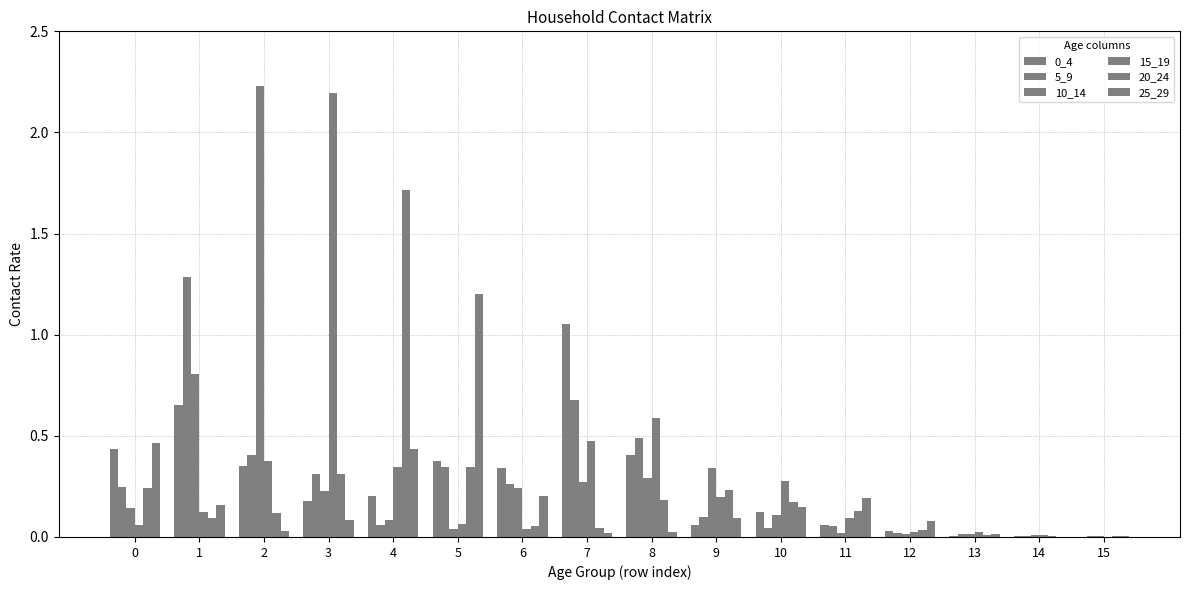

Reading right to left, extract all data points from this chart.

0_4: 0.0	0.0	0.0	0.0	0.1	0.1	0.1	0.4	1.1	0.3	0.4	0.2	0.2	0.4	0.7	0.4
5_9: 0.0	0.0	0.0	0.0	0.1	0.0	0.1	0.5	0.7	0.3	0.3	0.1	0.3	0.4	1.3	0.2
10_14: 0.0	0.0	0.0	0.0	0.0	0.1	0.3	0.3	0.3	0.2	0.0	0.1	0.2	2.2	0.8	0.1
15_19: 0.0	0.0	0.0	0.0	0.1	0.3	0.2	0.6	0.5	0.0	0.1	0.3	2.2	0.4	0.1	0.1
20_24: 0.0	0.0	0.0	0.0	0.1	0.2	0.2	0.2	0.0	0.1	0.3	1.7	0.3	0.1	0.1	0.2
25_29: 0.0	0.0	0.0	0.1	0.2	0.1	0.1	0.0	0.0	0.2	1.2	0.4	0.1	0.0	0.2	0.5